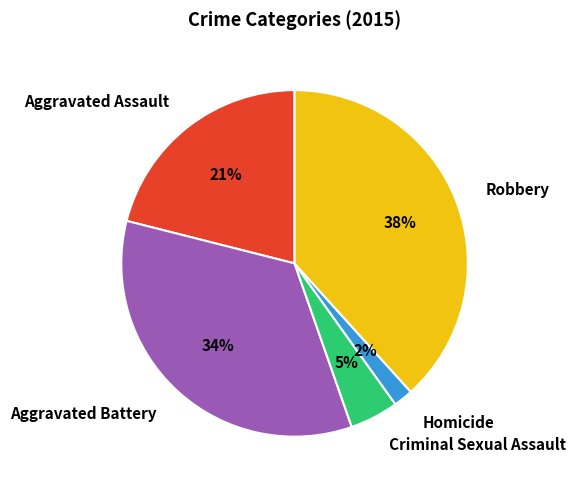

What is the largest slice in the pie chart?

Robbery